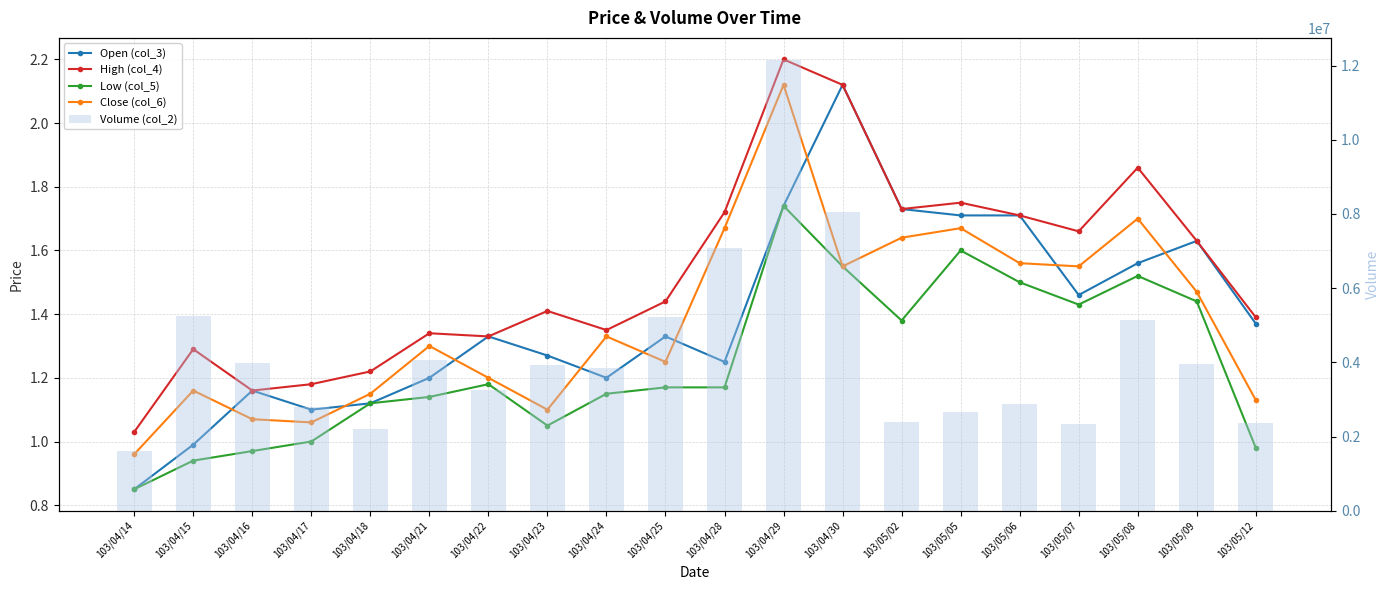

What is the value of the Volume (col_2) bar at the 20th from the left?

2370310.0